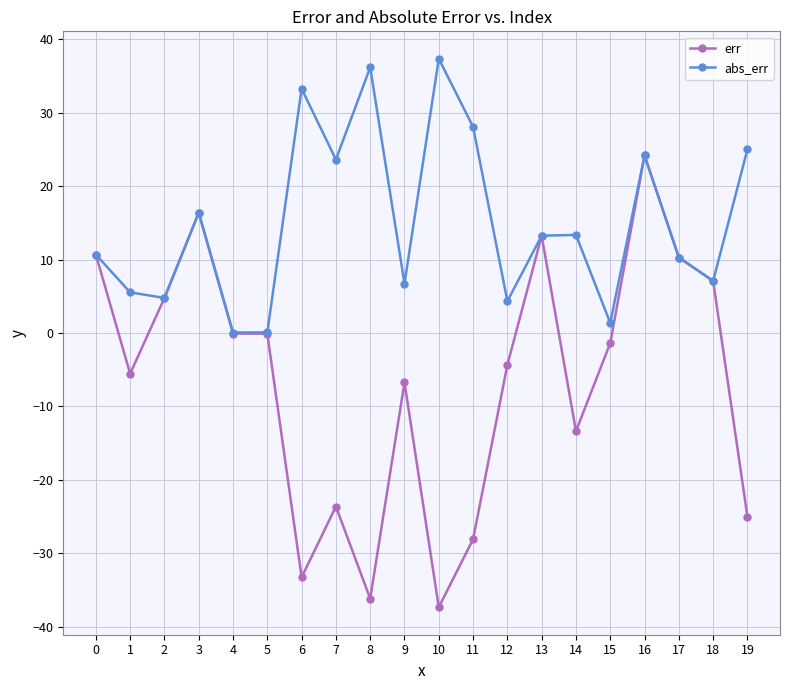

True or false: abs_err has a value of 1.4 at 15.

True